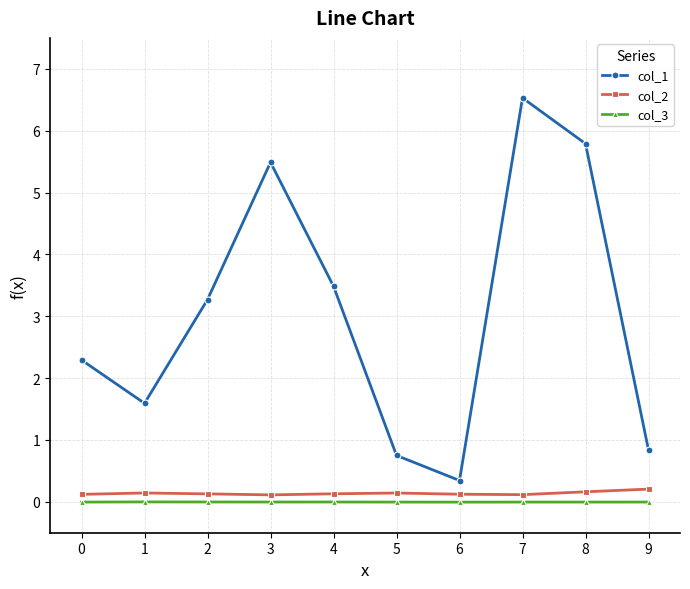

True or false: col_1 and col_3 cross at least once.

False